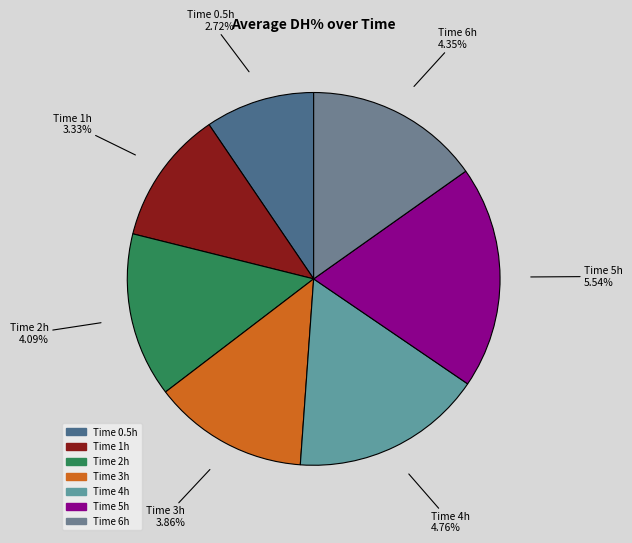

Is there a majority slice in this chart?

No